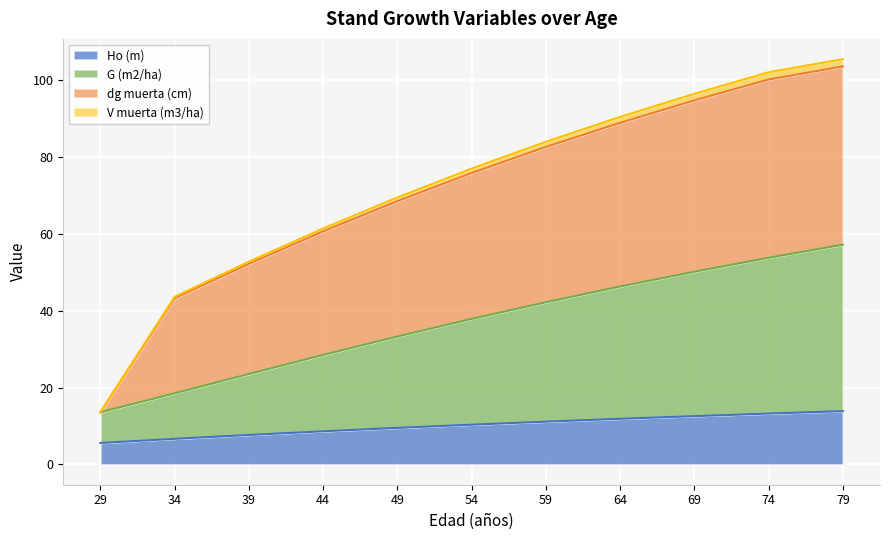

At which label is Ho (m) closest to 9?

44